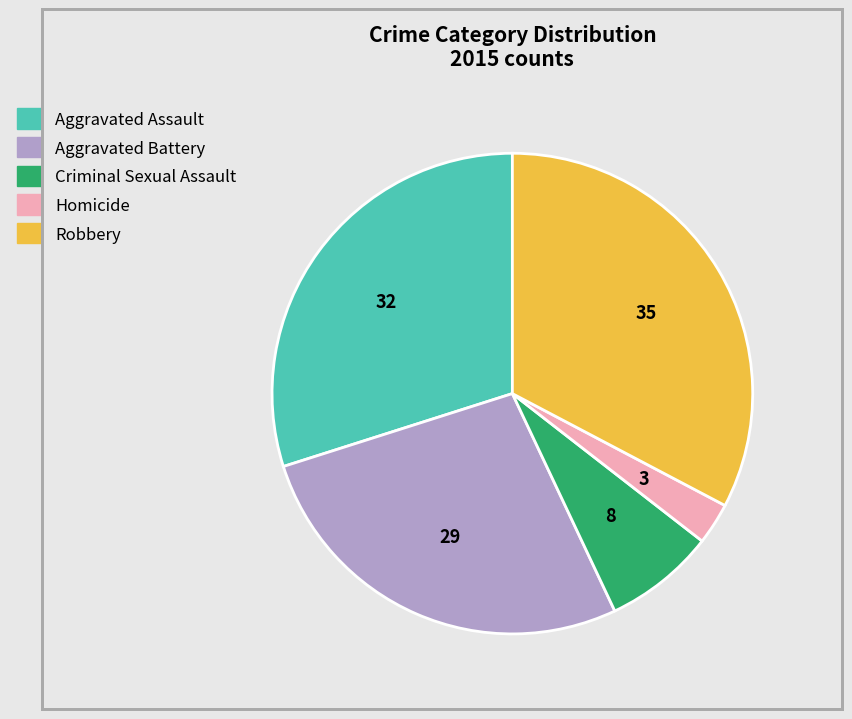

Do Robbery and Aggravated Assault together represent more than half of the pie?

Yes